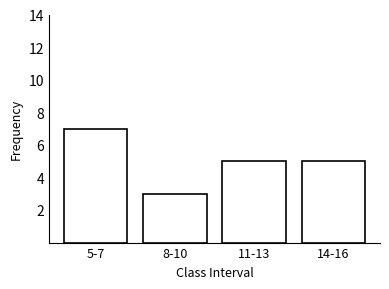

Reading left to right, transcribe all the data shown in this chart.

7	3	5	5